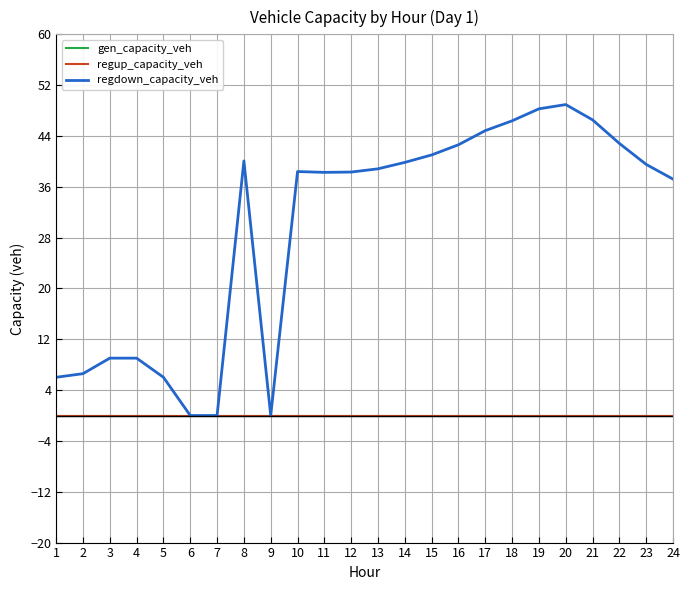

Does the chart have visible grid lines?

Yes